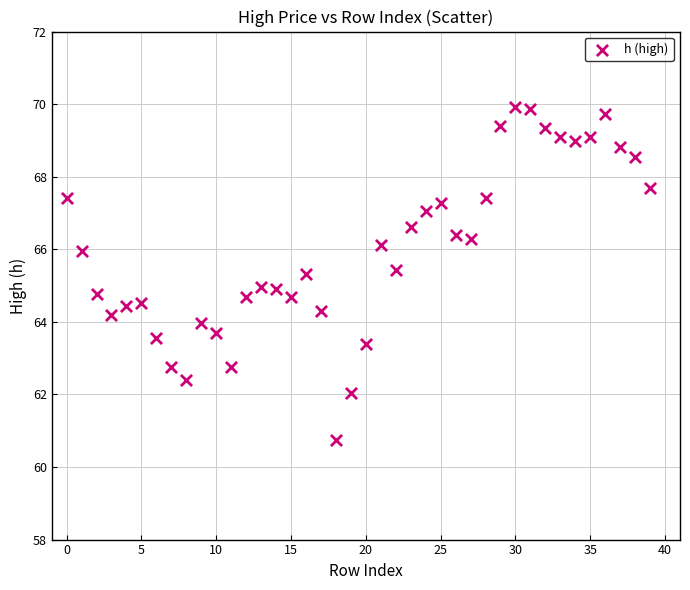

What is the range of Y values (max minus min)?

9.2